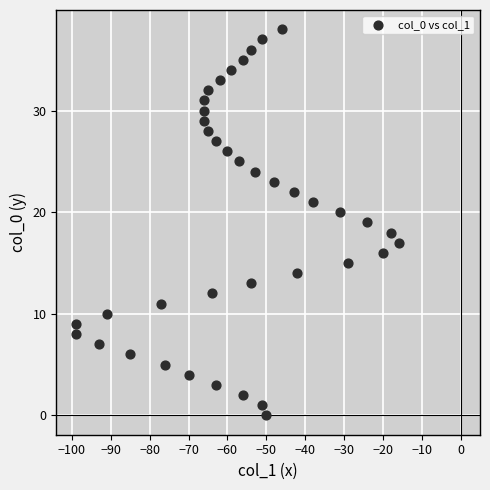

What is the range of X values (max minus min)?

83